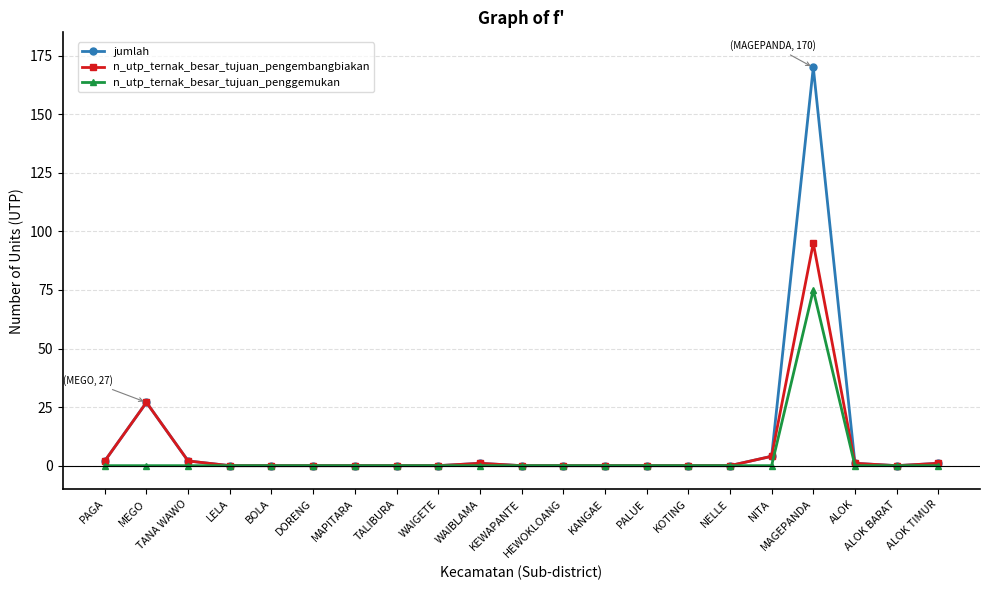

Is the value of n_utp_ternak_besar_tujuan_pengembangbiakan at LELA greater than the value of jumlah at NITA?

No